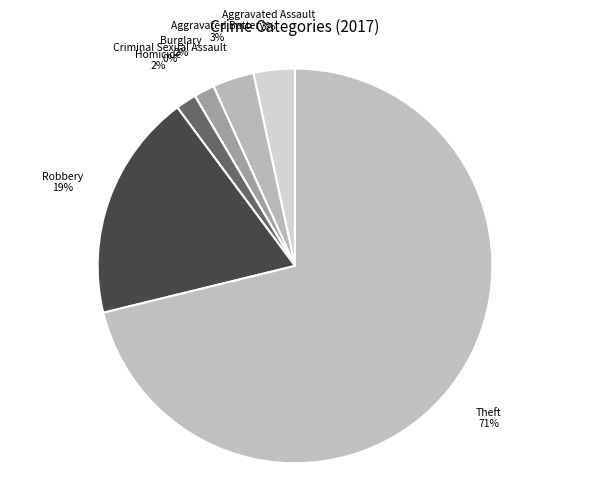

What portion of the pie excludes Theft?

28.8%